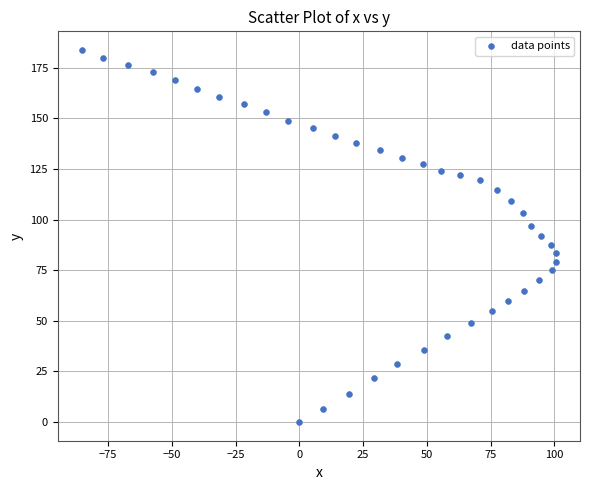

What is the range of Y values (max minus min)?

183.8